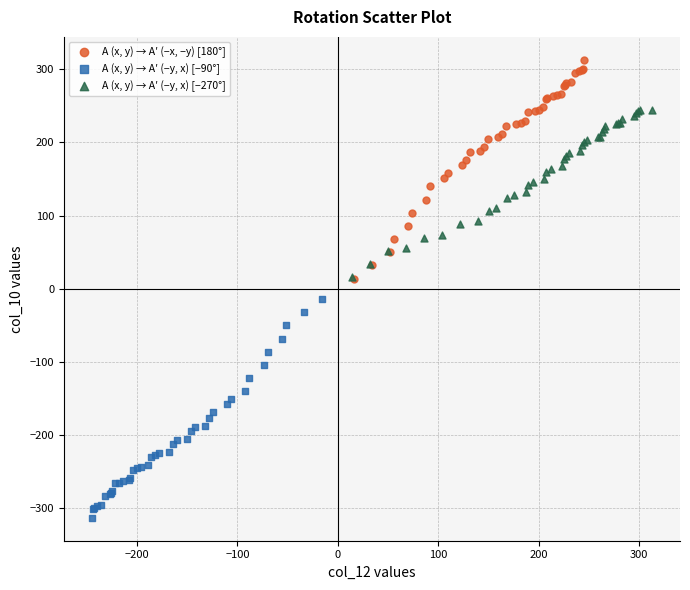

Which series reaches the minimum Y coordinate?

A (x, y) → A′ (−y, x) [−90°]